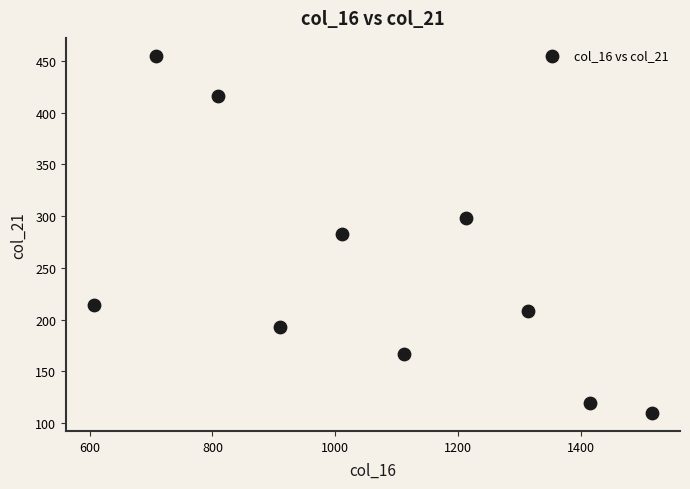

What is the average X value?

1061.5